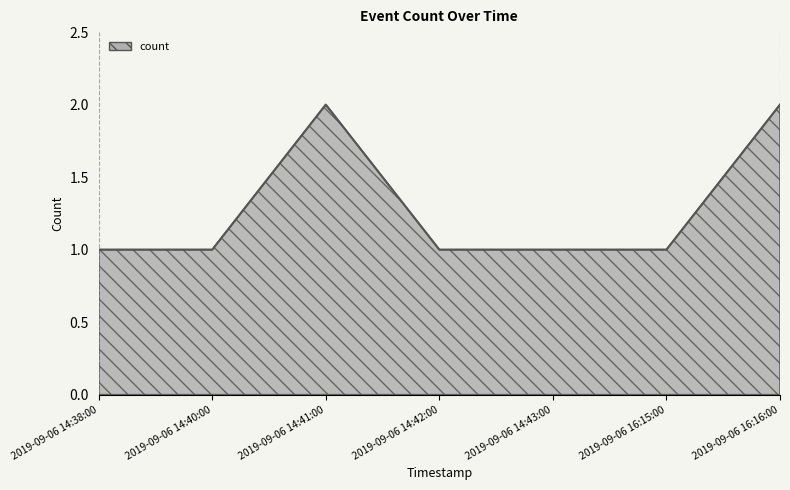

What is the difference between the maximum and second lowest values?

1